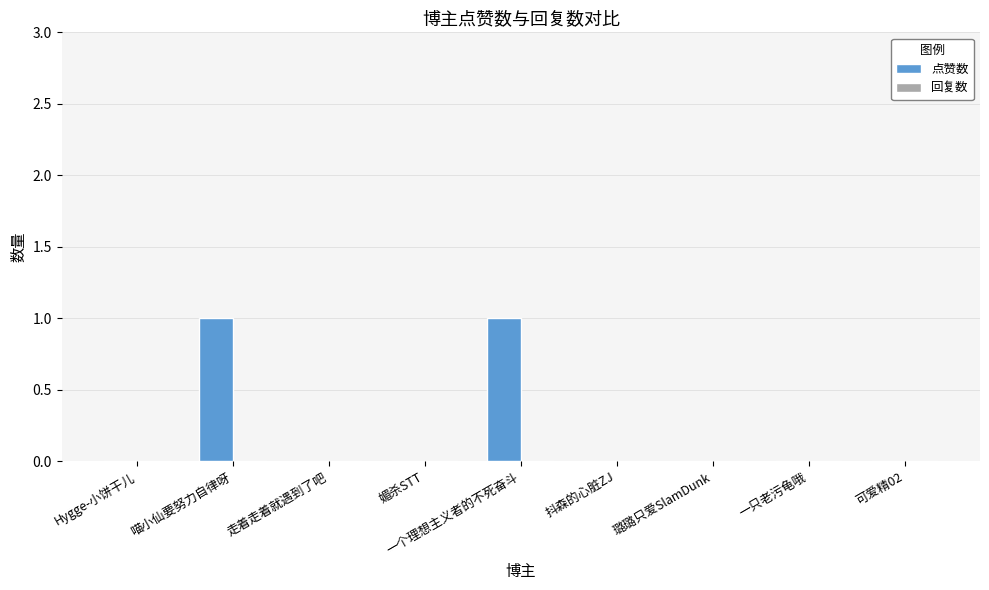

Which has a higher value, 抖森的心脏ZJ or 喵小仙要努力自律呀?

喵小仙要努力自律呀